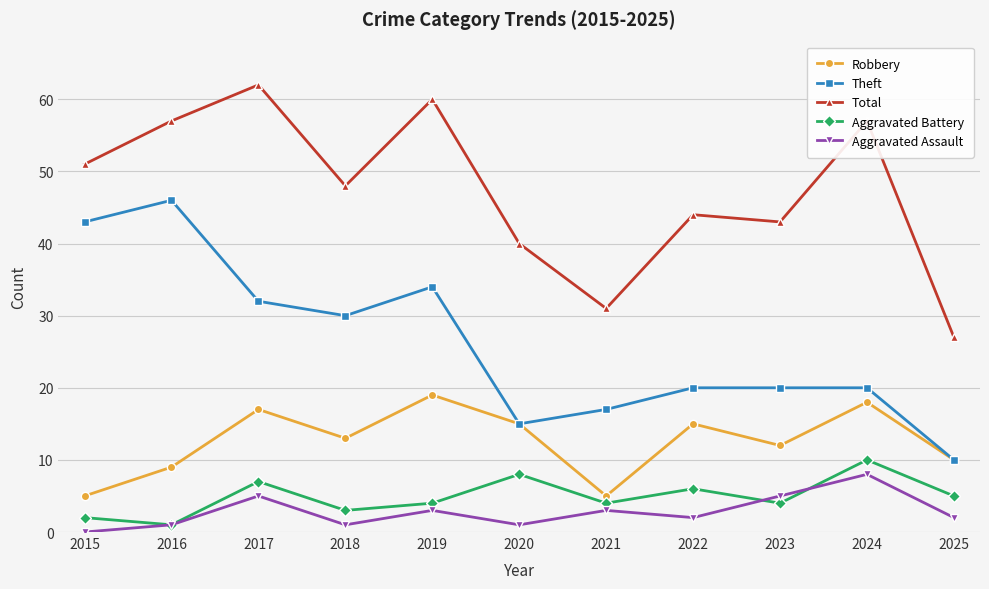

Count the Aggravated Assault values in the range 1 to 5.

9